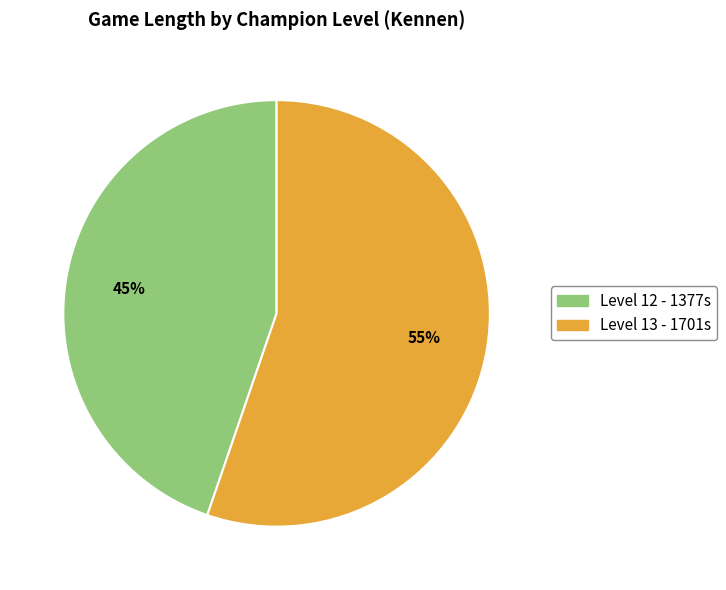

Do Level 12 - 1377s and Level 13 - 1701s together represent more than half of the pie?

Yes